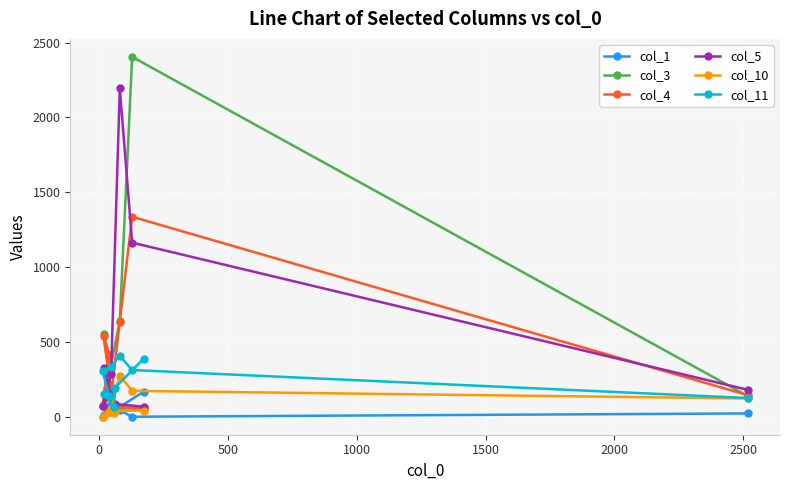

At how many categories does at least one series exceed 1134?

2